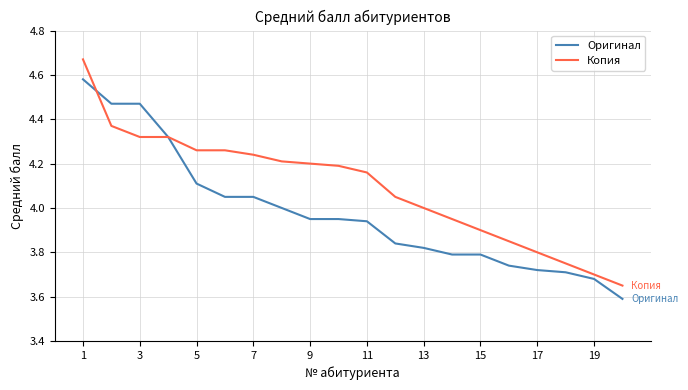

Which series has the largest total across all categories?

Копия